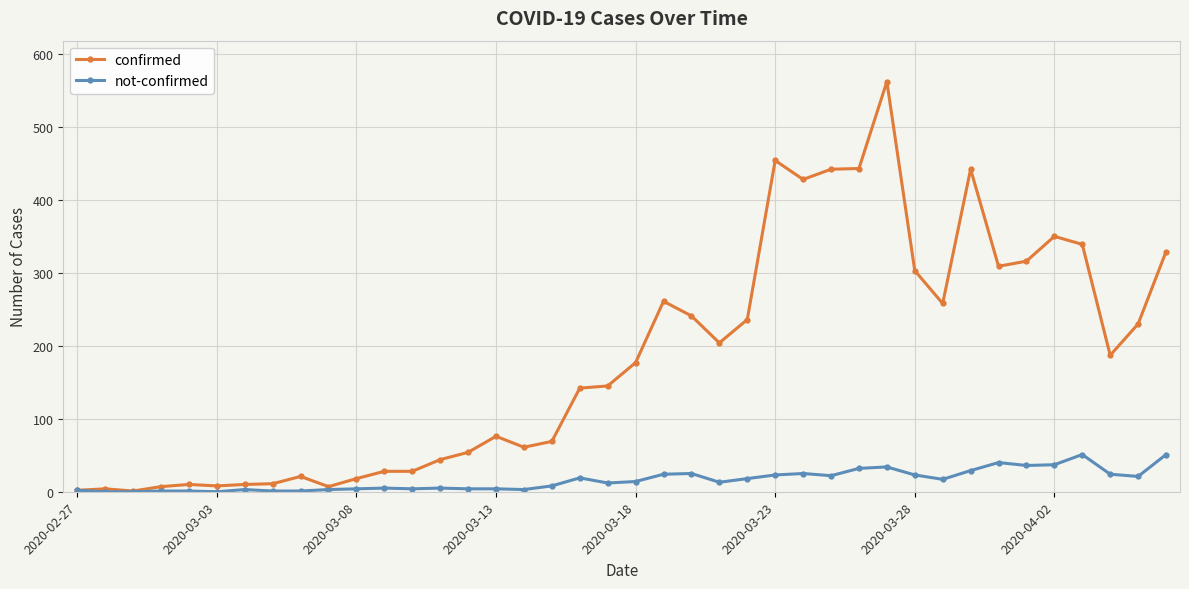

Which series has the widest spread of values?

confirmed